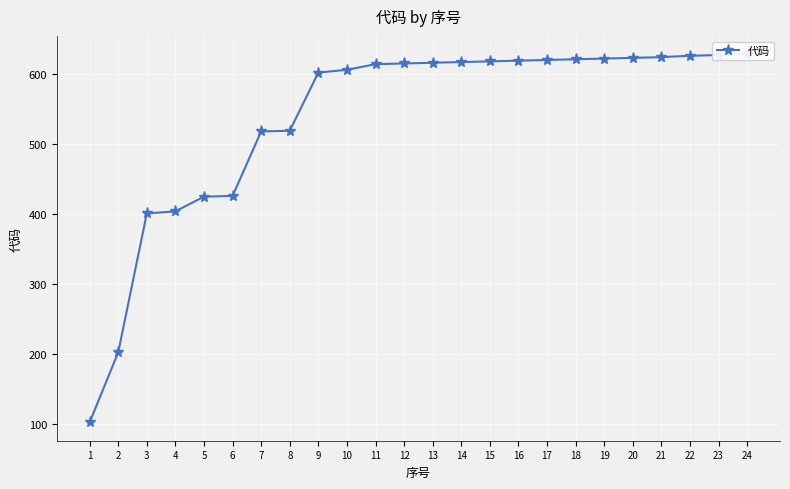

Which label corresponds to the smallest value in the chart?

1